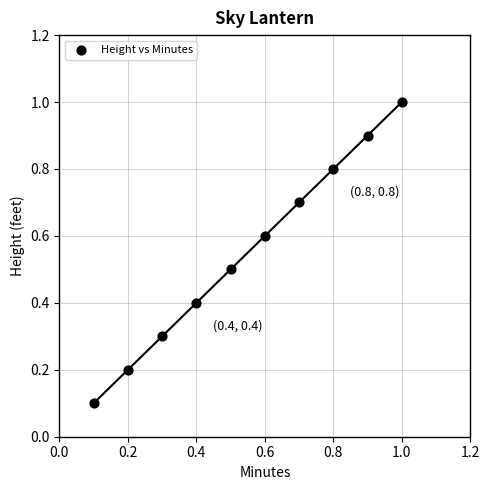

What is the range of X values (max minus min)?

0.9